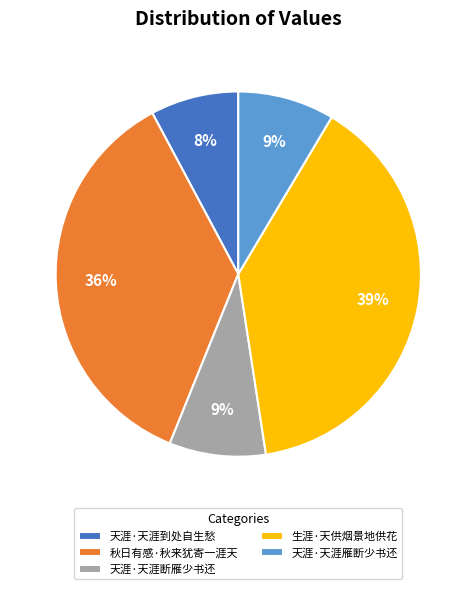

How many slices are in this pie chart?

5